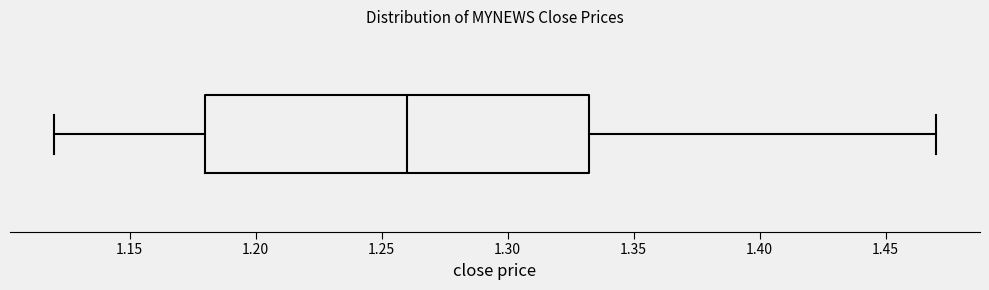

Transcribe this box plot: give where the median line is, the range the box spans, and where the two whiskers end, as read against the x-axis. The values are not printed on the chart, so give them approximately, as read against the axis.

median 1.260, box 1.180 to 1.335, whiskers 1.120 to 1.470